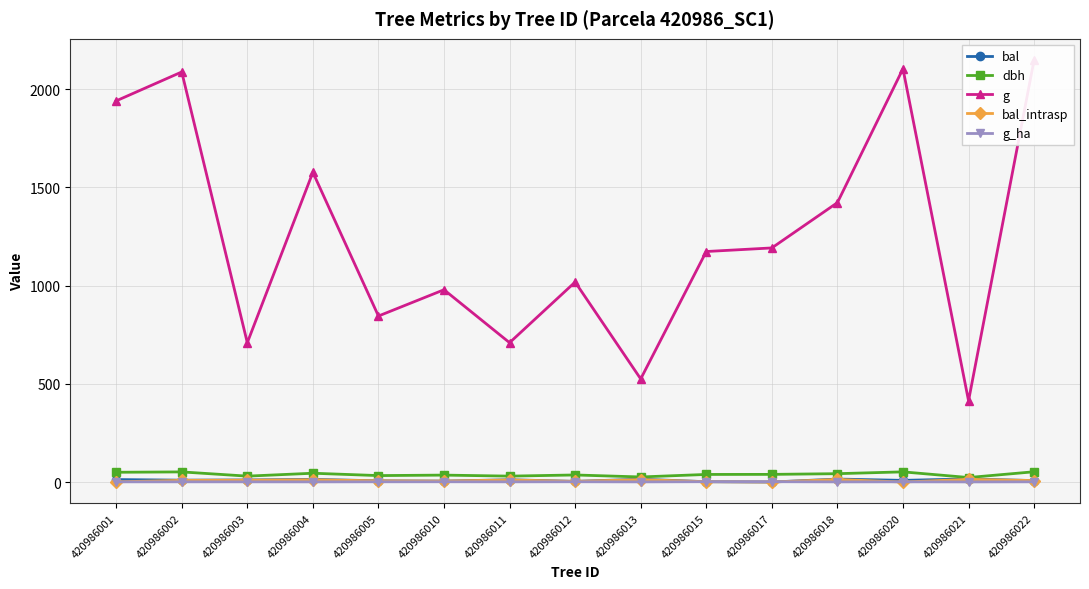

Which series changed the most between 420986002 and 420986017?

g